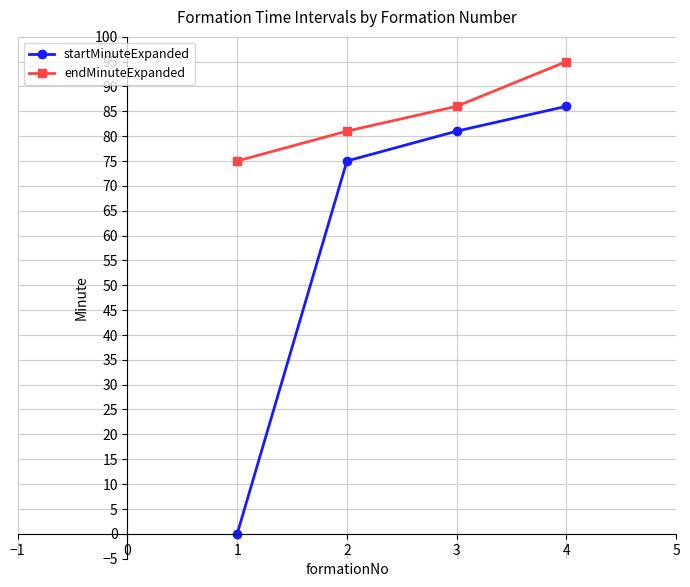

What is the difference between the maximum and minimum values in the endMinuteExpanded series?

20